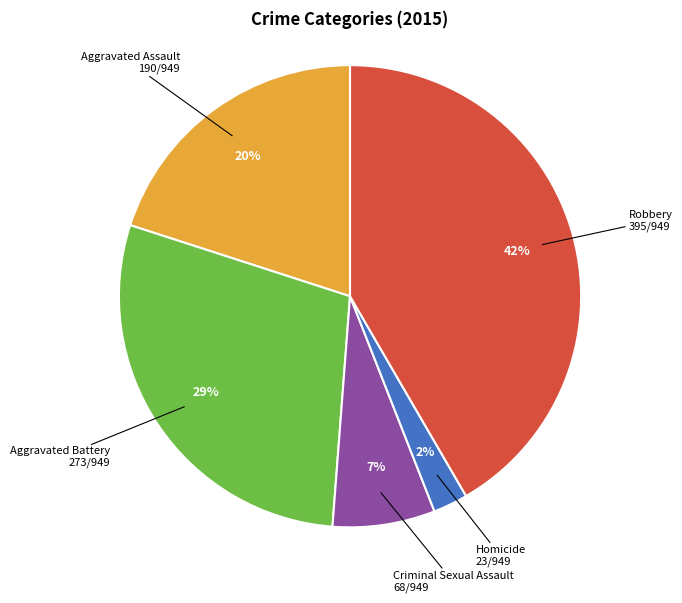

Is there a majority slice in this chart?

No